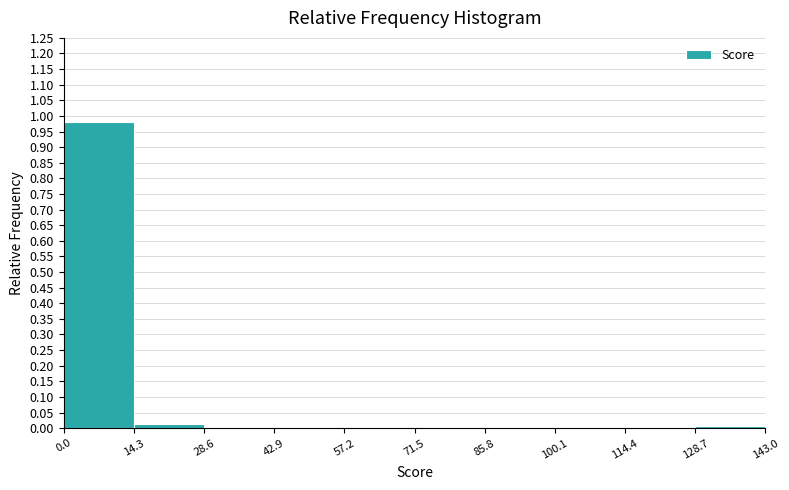

Over which range of the x-axis is the bar tallest?

0.0 to 14.3